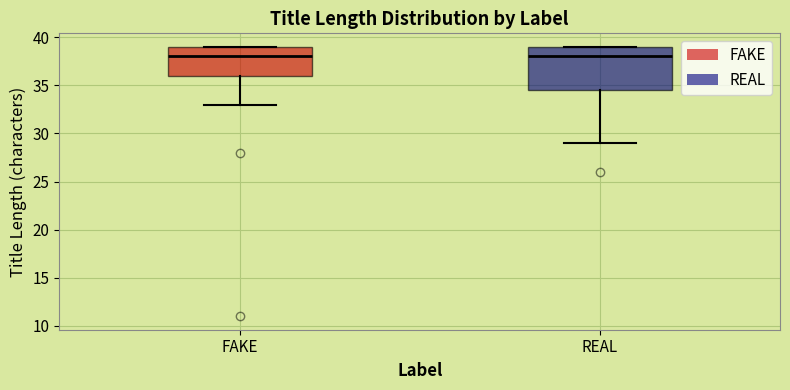

Where does the median line of the box for REAL sit on the y-axis? The values are not printed on the chart, so give them approximately, as read against the axis.

38.0